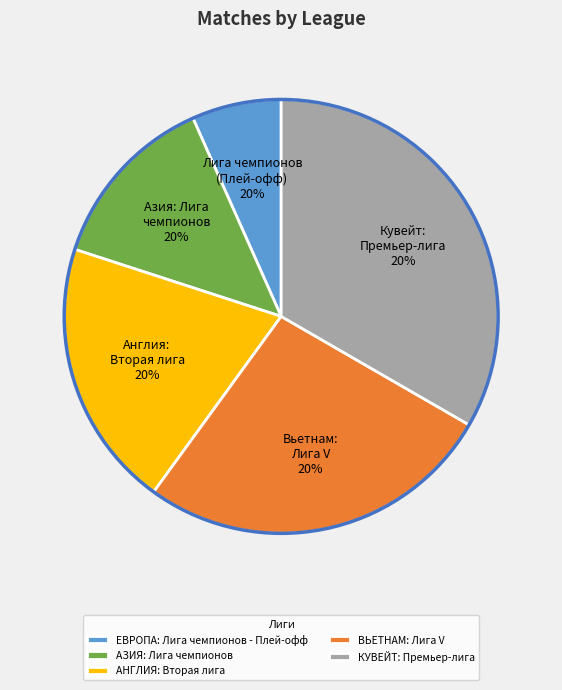

Does any single category account for the majority?

No